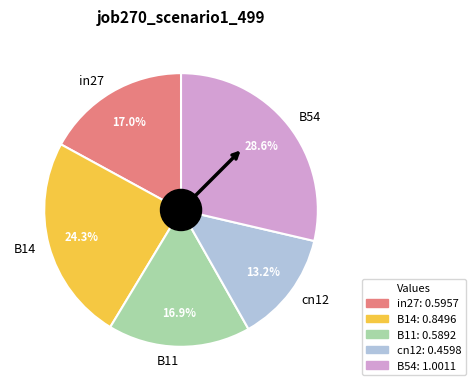

Is it true that B14 is 37% of the pie?

False